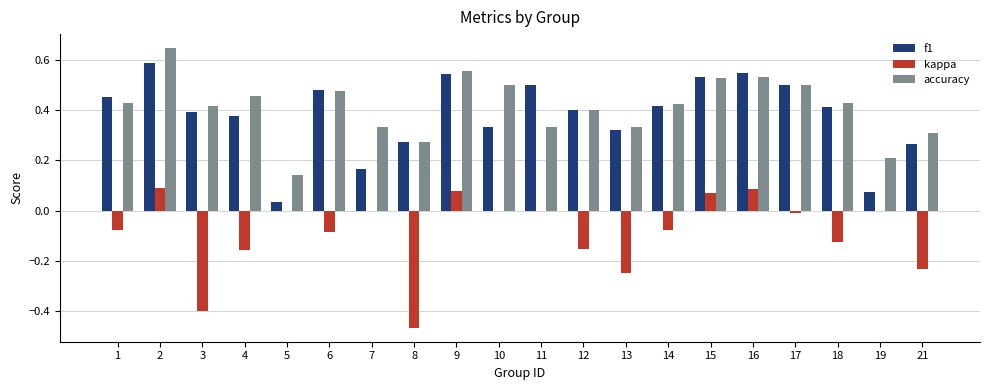

Which series changed the most between 12 and 21?

f1